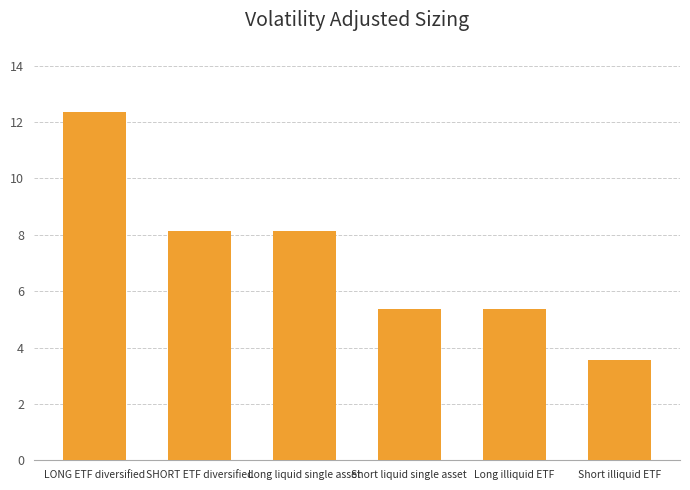

What is the difference between the values at Short liquid single asset and Long liquid single asset?

2.8